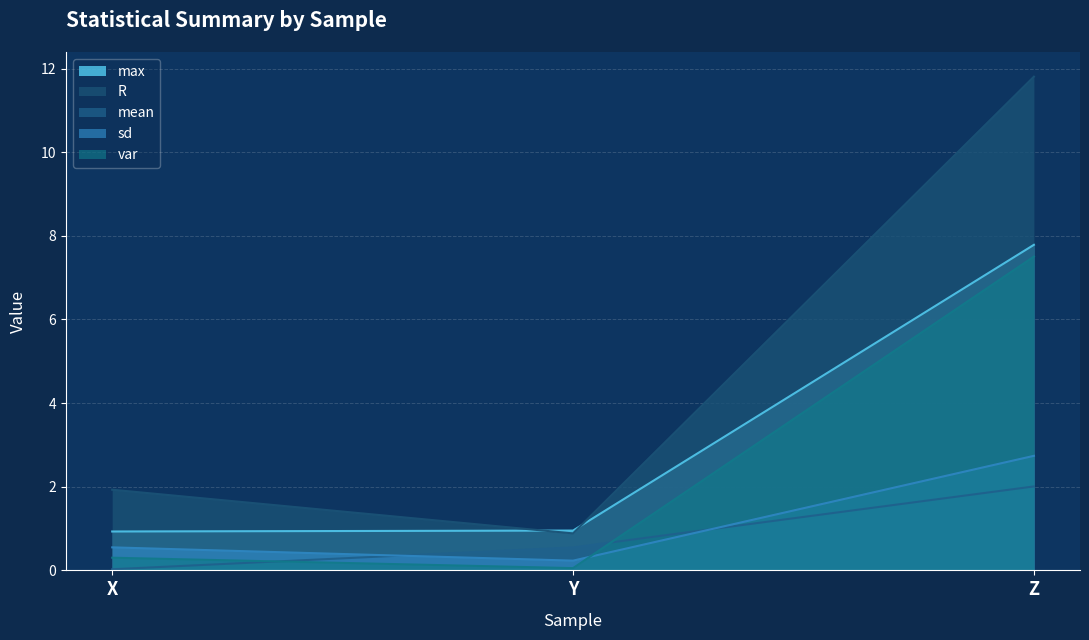

The value of R at Z is 19.6. True or false?

False